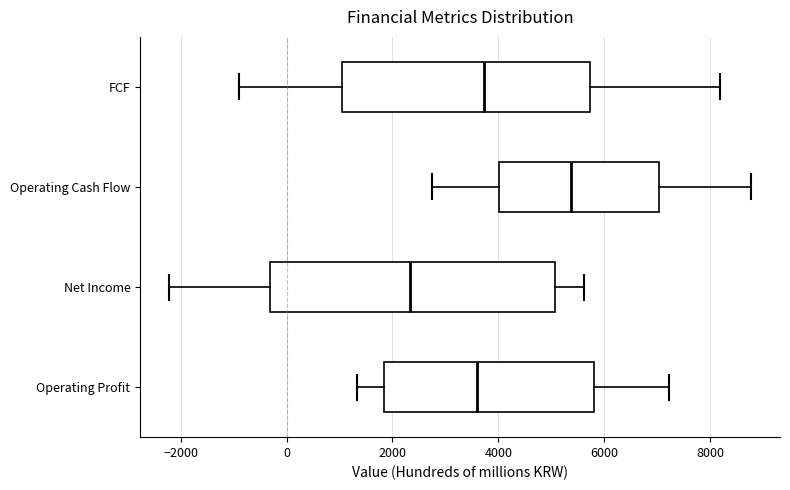

Reading bottom to top, transcribe this box plot: for each box, give where its median line is, the range the box spans, and where its two whiskers end, as read against the x-axis. The values are not printed on the chart, so give them approximately, as read against the axis.

Operating Profit: median 3600, box 1800 to 5800, whiskers 1400 to 7200
Net Income: median 2400, box -400 to 5000, whiskers -2200 to 5600
Operating Cash Flow: median 5400, box 4000 to 7000, whiskers 2800 to 8800
FCF: median 3800, box 1000 to 5800, whiskers -800 to 8200